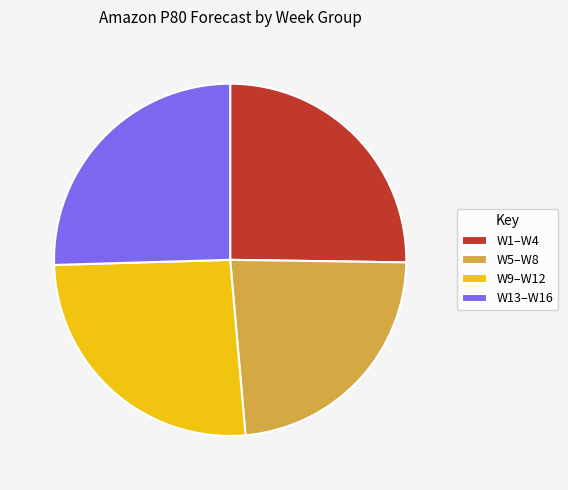

Is the sum of W13–W16 and W9–W12 greater than half?

Yes